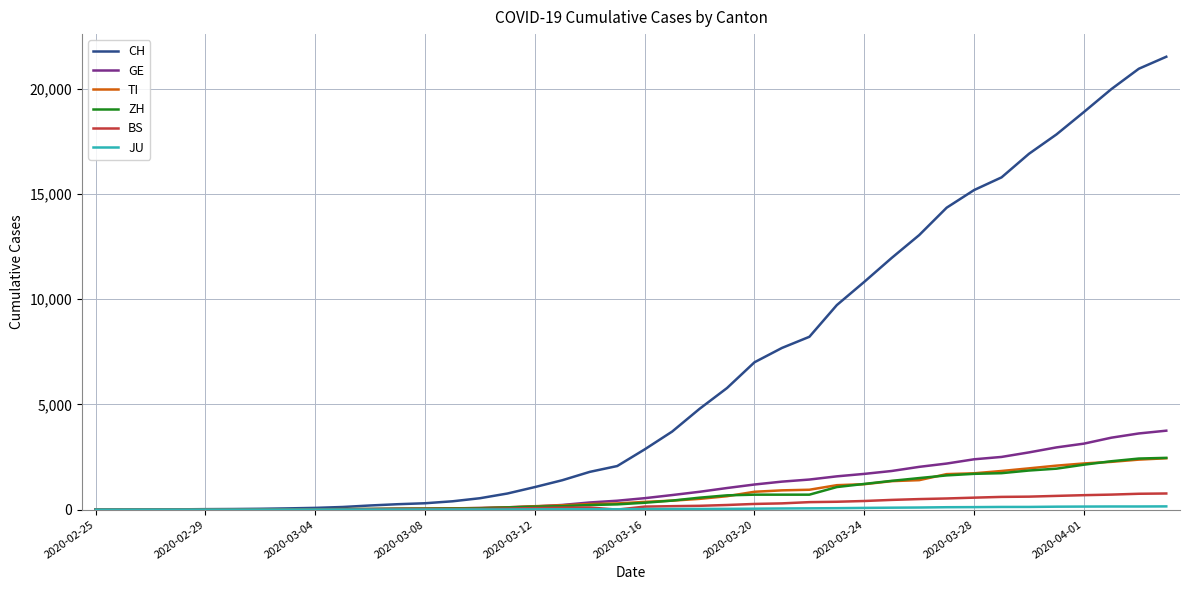

How many series are shown in this chart?

6